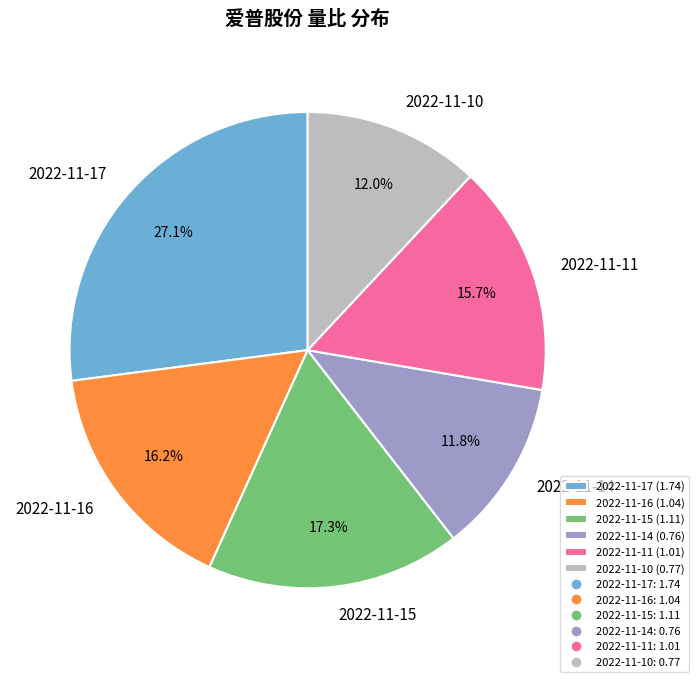

Is there any slice that represents more than half of the pie?

No